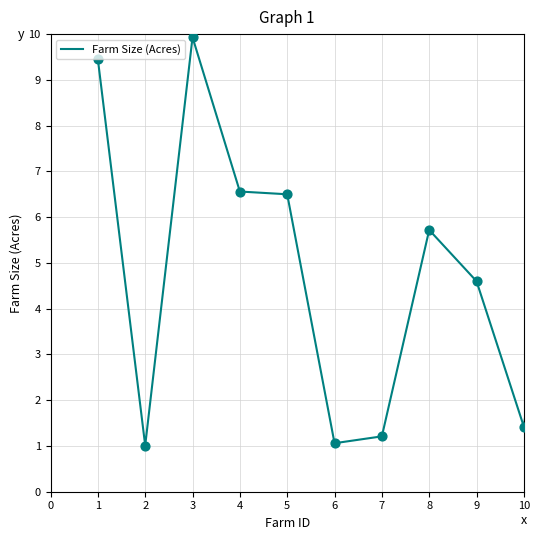

What is the maximum value shown in the chart?

9.9